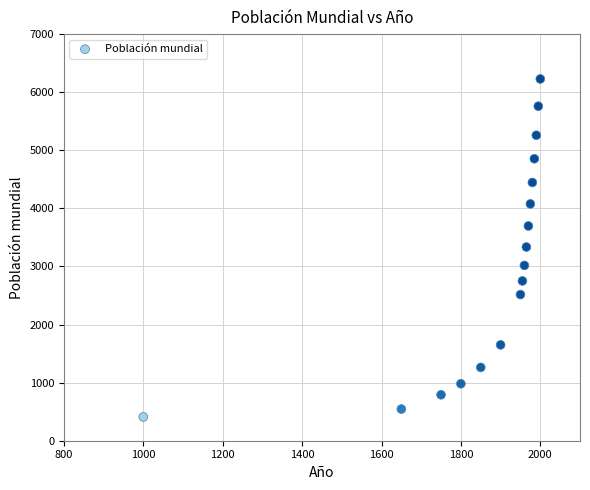

What is the range of X values (max minus min)?

1000